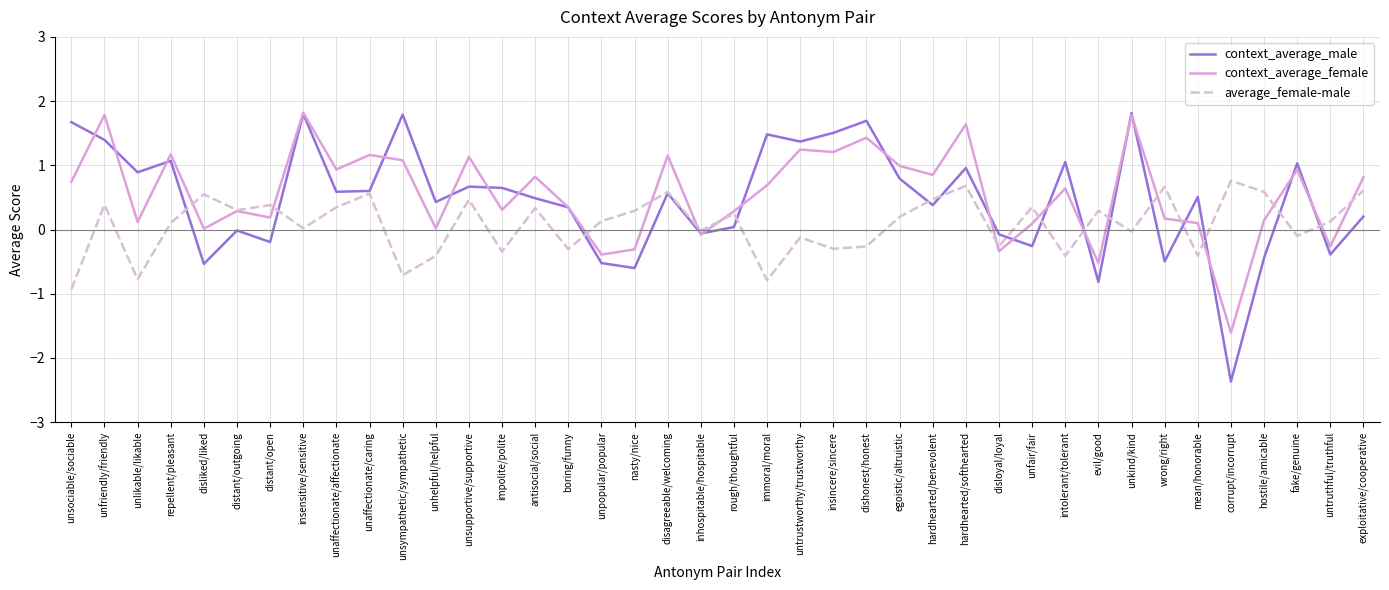

Which category has the lowest value across all series?

corrupt/incorrupt